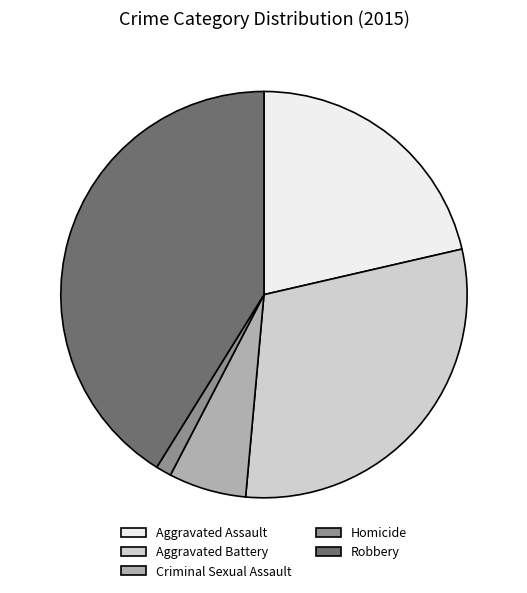

Is it true that Aggravated Battery is 15% of the pie?

False